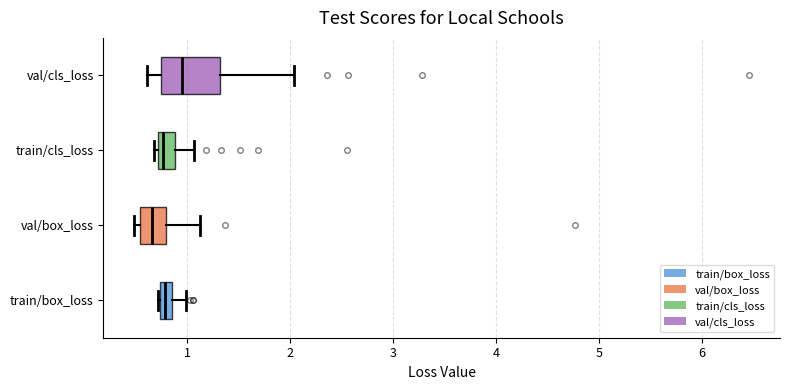

Where does the left whisker of the box for val/cls_loss end on the x-axis? The values are not printed on the chart, so give them approximately, as read against the axis.

0.6